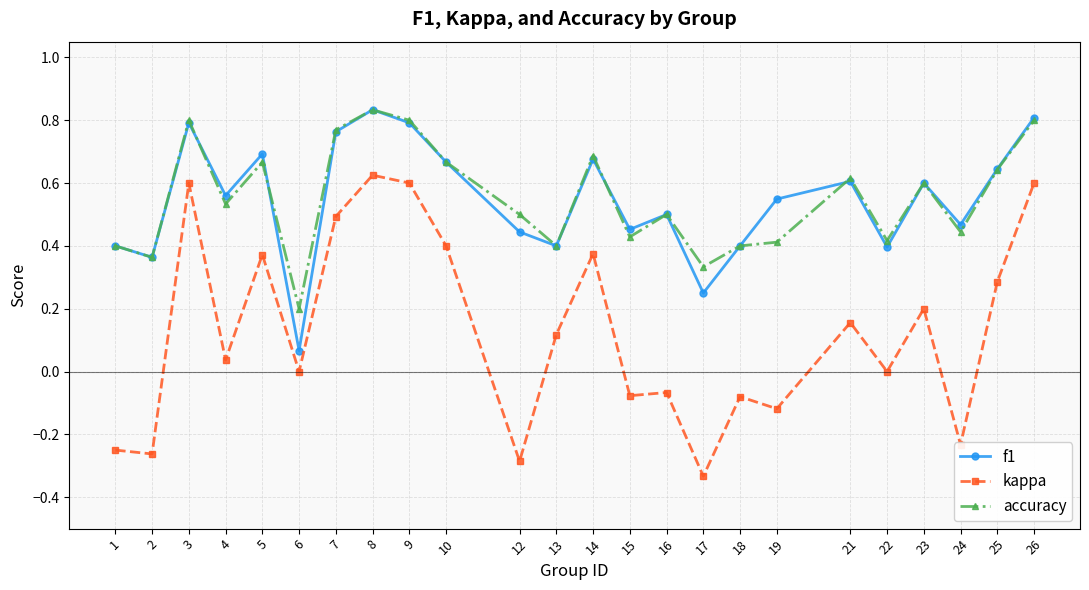

At which category does accuracy reach its first local peak?

3